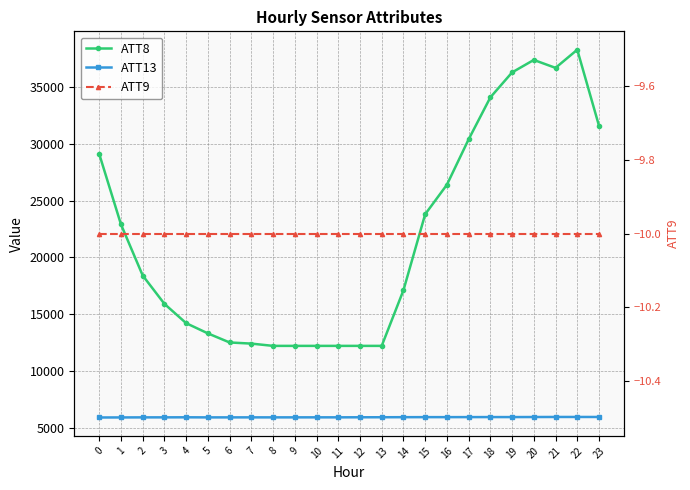

Read the ATT9 value at 15.

-10.0